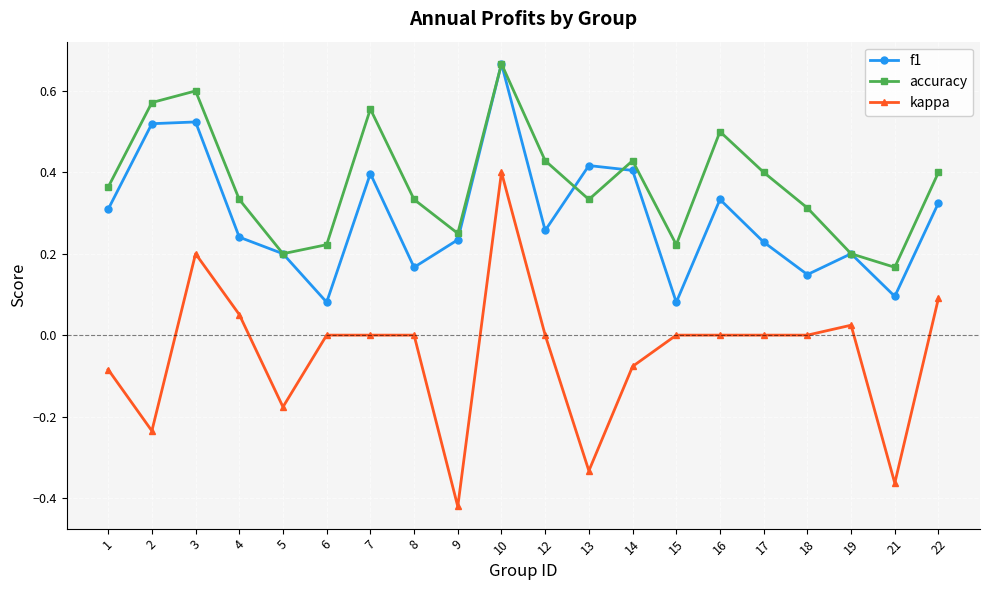

Rank the series at 16 from highest to lowest value.

accuracy, f1, kappa